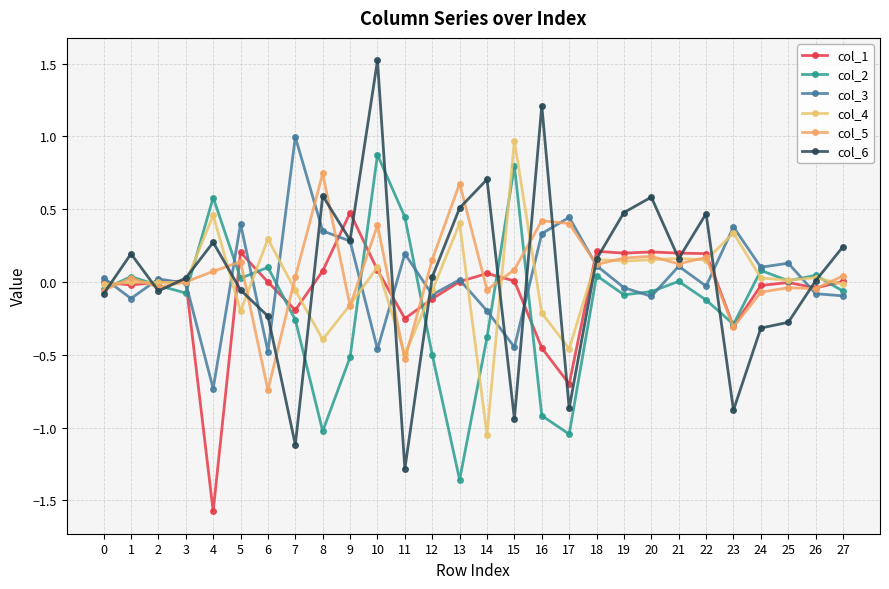

How many lines are shown in the chart?

6